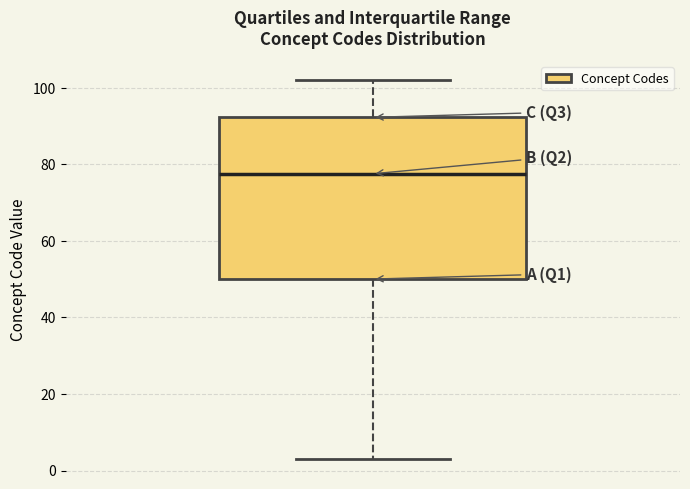

Where is the upper edge of the box on the y-axis? The values are not printed on the chart, so give them approximately, as read against the axis.

92